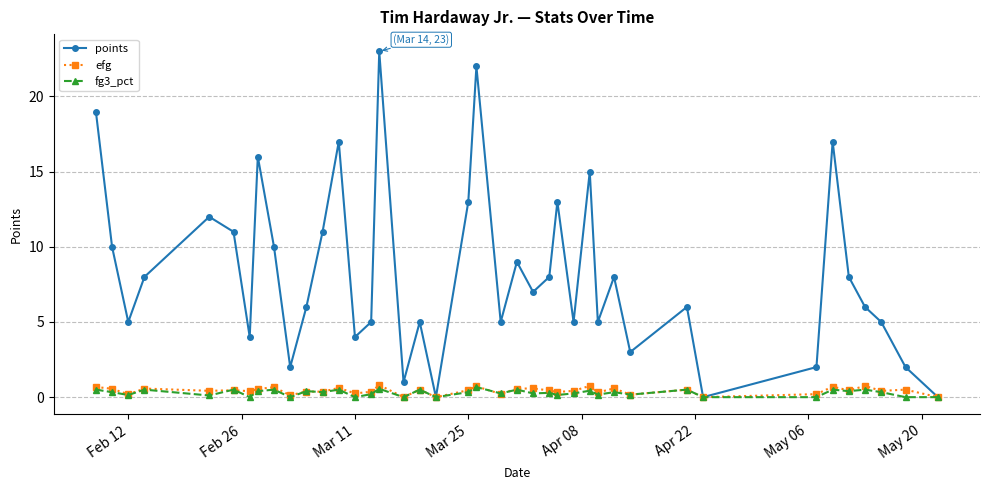

What is the greatest value displayed?

23.0